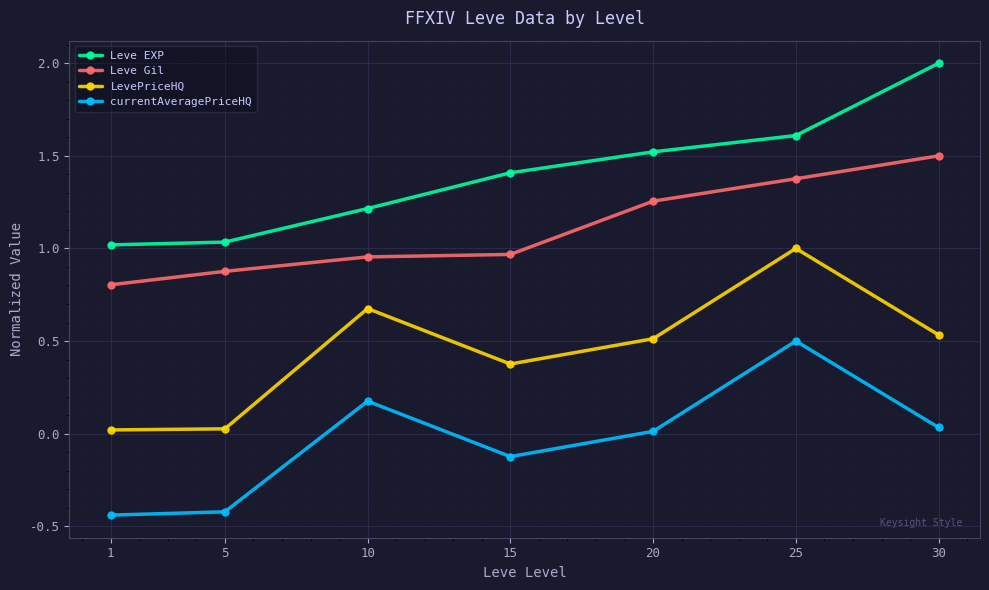

True or false: currentAveragePriceHQ and LevePriceHQ intersect in this chart.

False